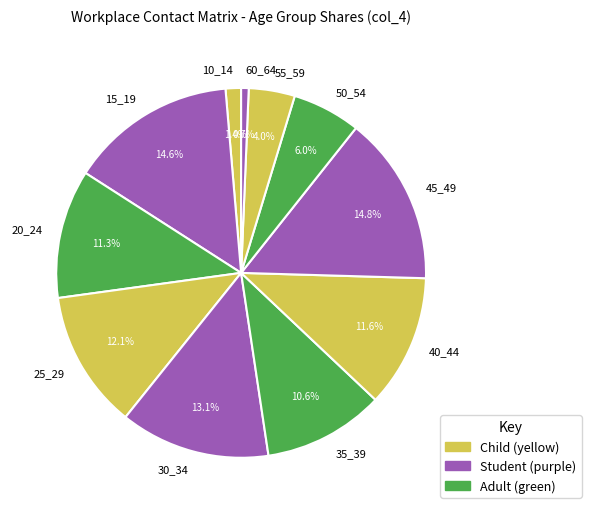

Is it true that 40_44 is 12% of the pie?

True